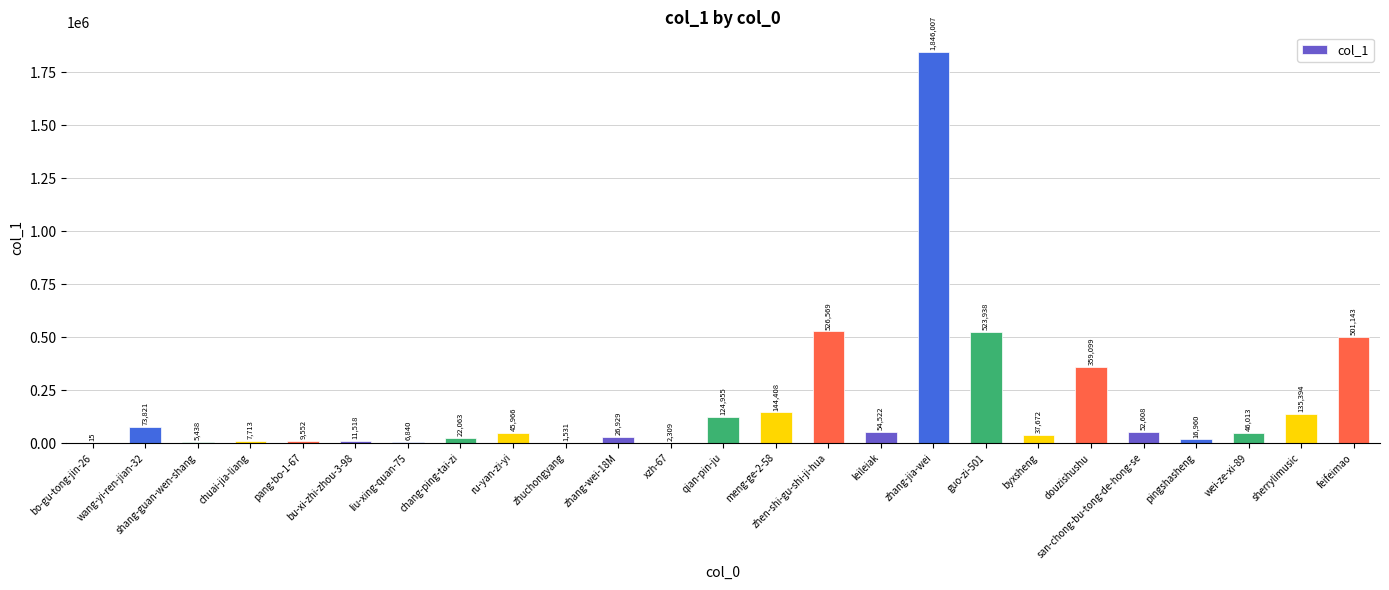

At which label does the data first exceed 45966?

wang-yi-ren-jian-32